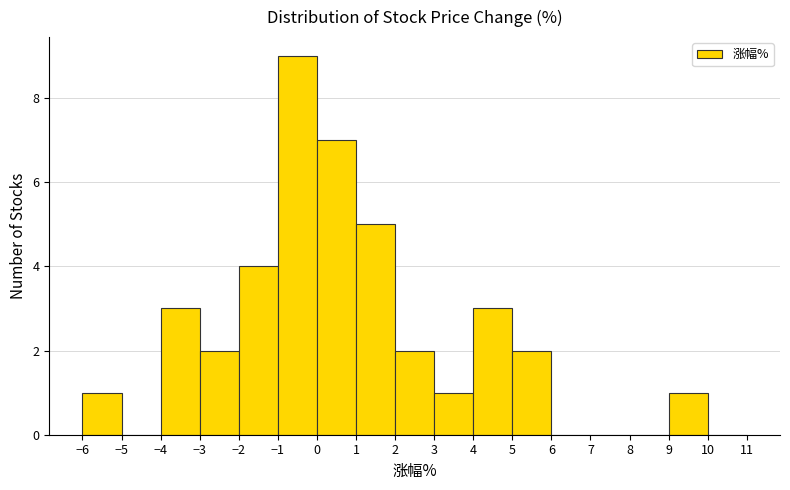

Reading left to right, transcribe this chart: for each bar, give the range it covers on the x-axis and its height. The values are not printed on the chart, so give them approximately, as read against the axis.

-6 to -5: 1
-5 to -4: 0
-4 to -3: 3
-3 to -2: 2
-2 to -1: 4
-1 to 0: 9
0 to 1: 7
1 to 2: 5
2 to 3: 2
3 to 4: 1
4 to 5: 3
5 to 6: 2
6 to 7: 0
7 to 8: 0
8 to 9: 0
9 to 10: 1
10 to 11: 0